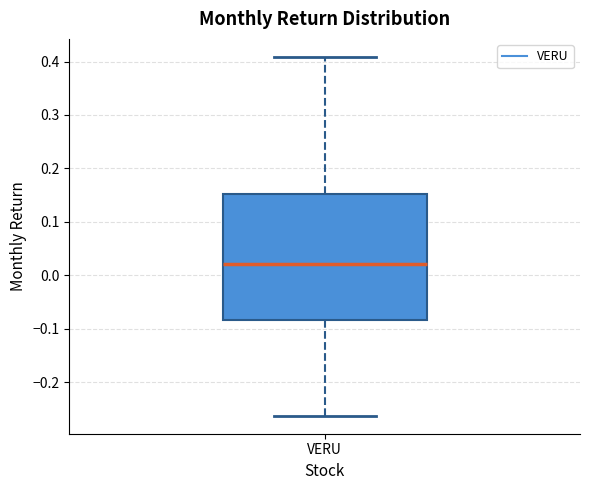

Where is the lower edge of the box for VERU on the y-axis? The values are not printed on the chart, so give them approximately, as read against the axis.

-0.08